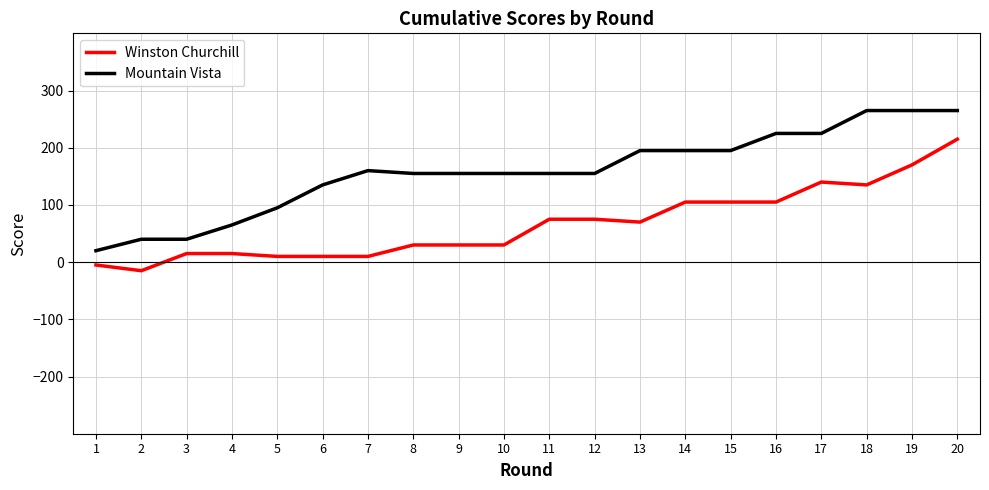

At which category is the sum across all series the highest?

20